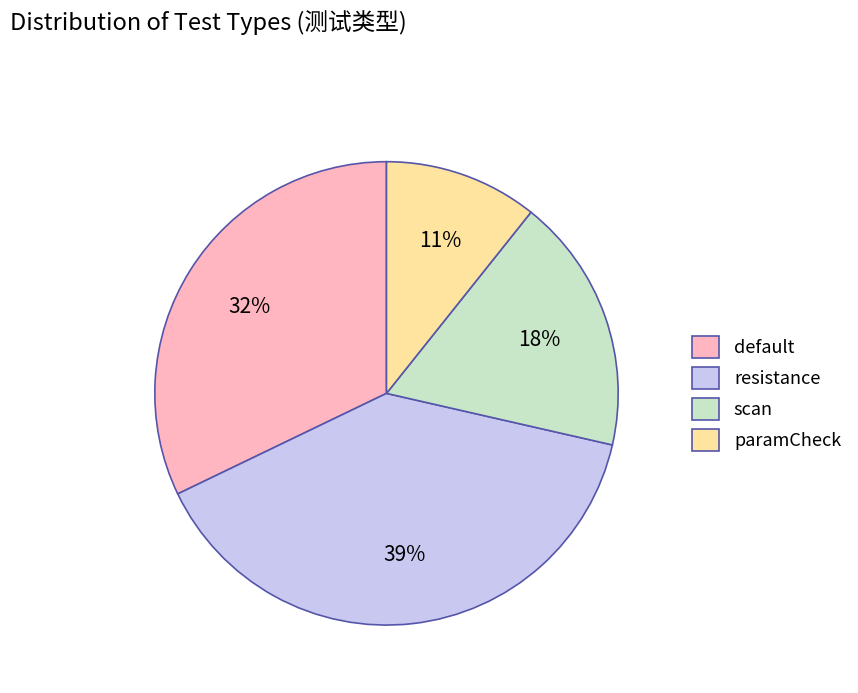

Which category has the biggest portion of the pie?

resistance